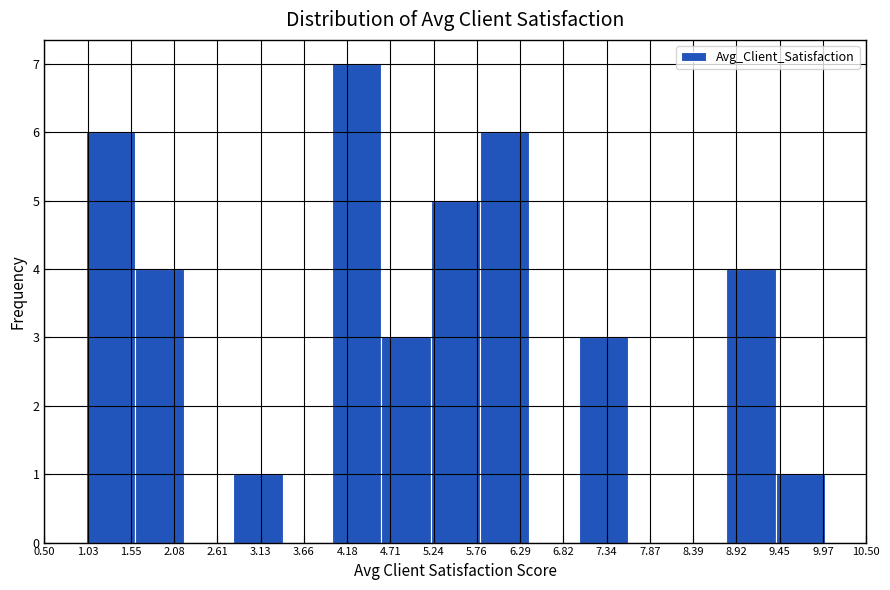

Which range on the x-axis has the tallest bar?

4.0 to 4.6